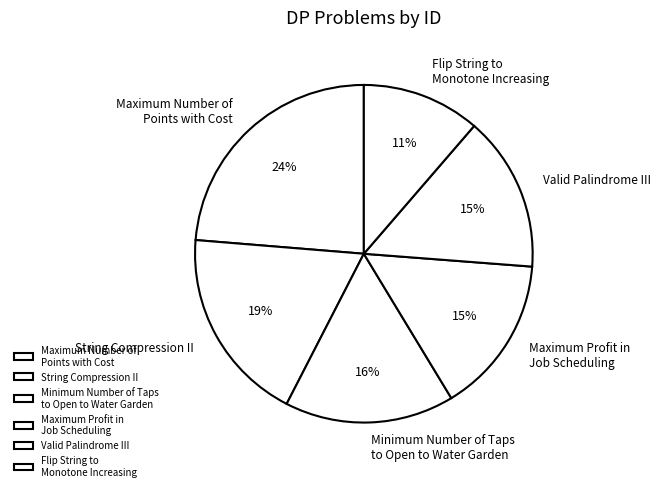

To the nearest percent, what is the combined percentage of Maximum Profit in Job Scheduling and Maximum Number of Points with Cost?

39%